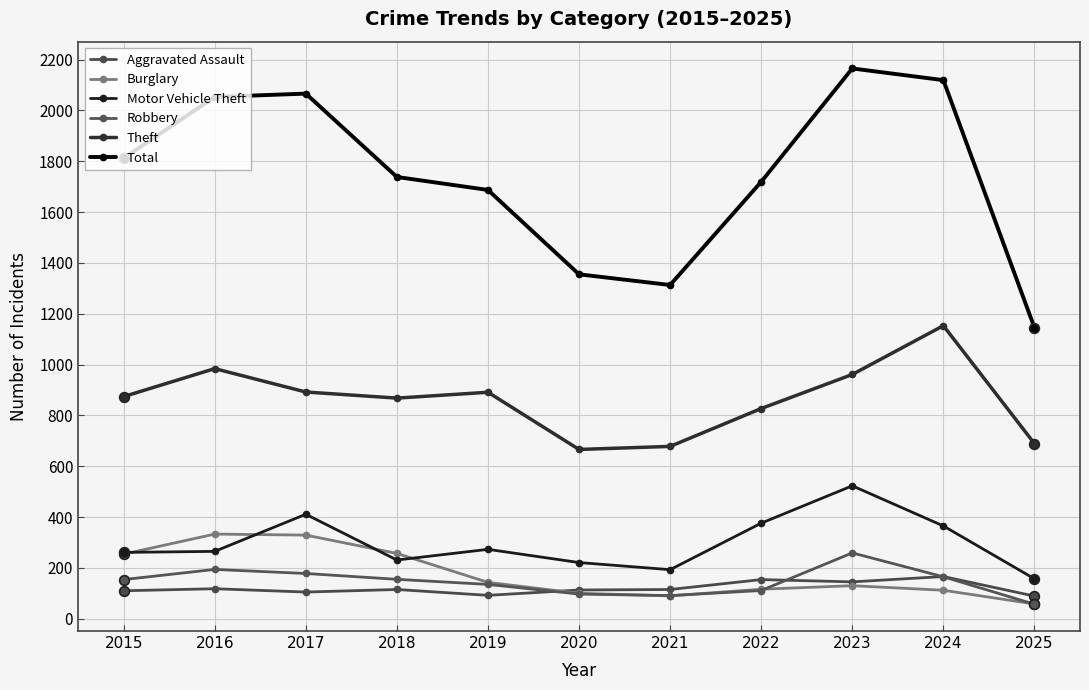

Which series has the largest range (max minus min)?

Total